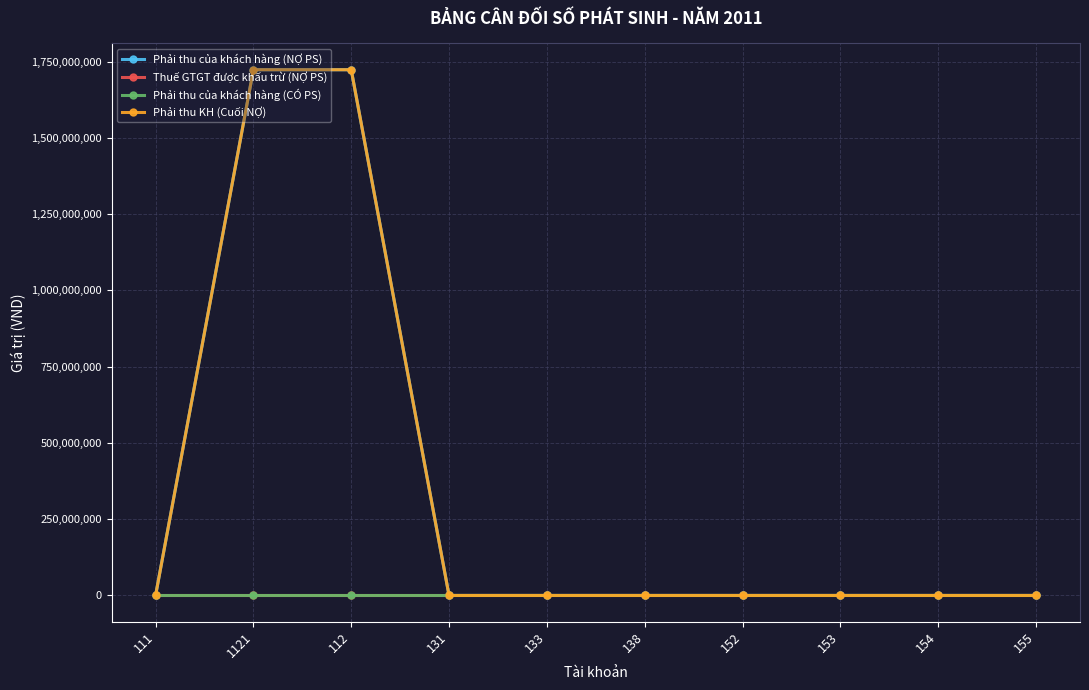

Does the chart have visible grid lines?

Yes